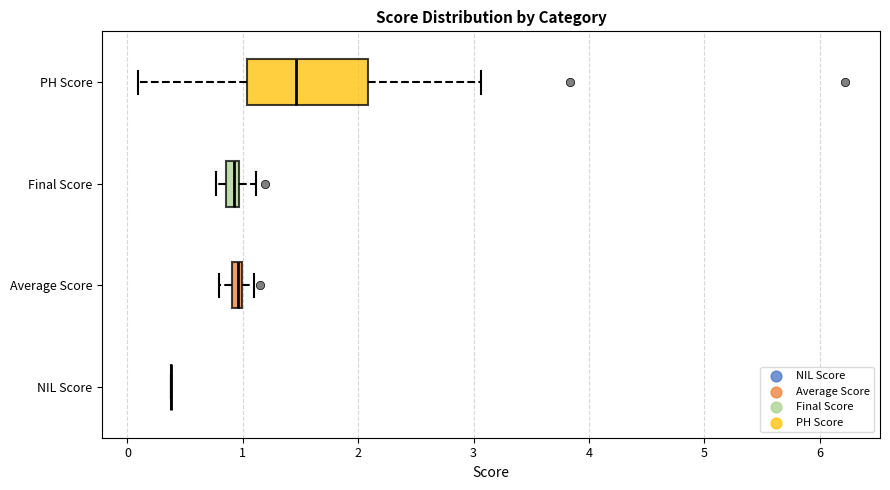

Where is the right edge of the box for Final Score on the x-axis? The values are not printed on the chart, so give them approximately, as read against the axis.

1.0